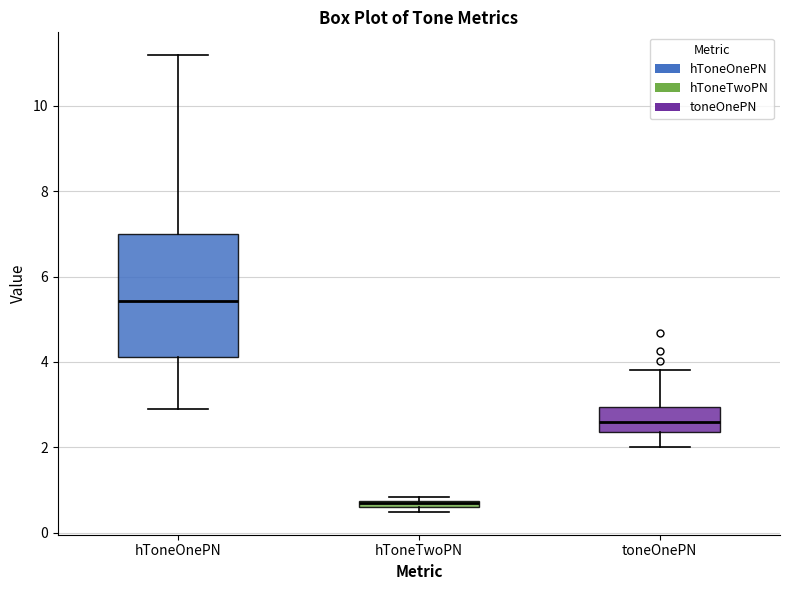

Where is the upper edge of the box for hToneTwoPN on the y-axis? The values are not printed on the chart, so give them approximately, as read against the axis.

0.8